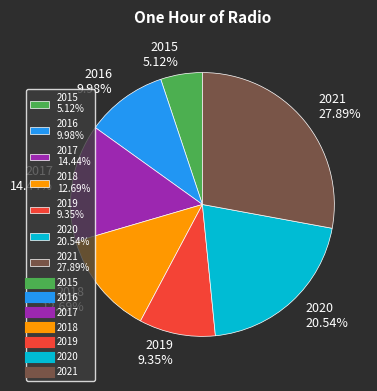

Approximately how many times larger is the value at 2016 compared to 2017?

0.7